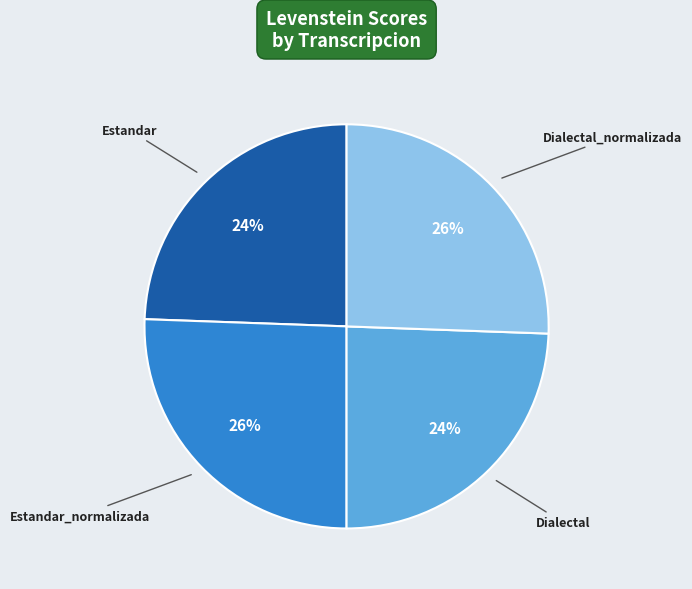

Is there a majority slice in this chart?

No